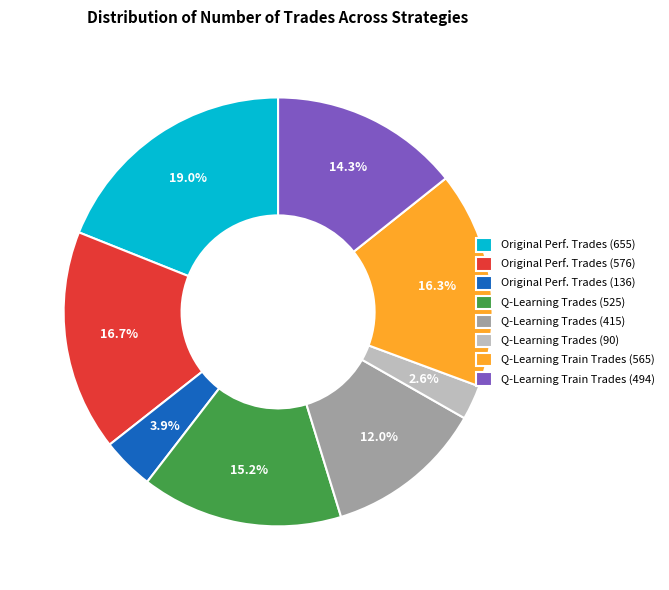

How many segments does this pie chart have?

8